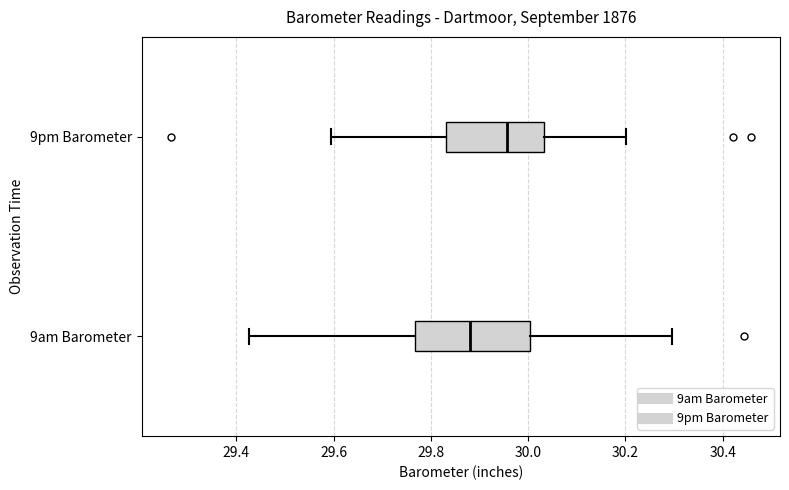

Reading bottom to top, read every box against the x-axis: the position of its median line, the range the box covers, and the ends of its whiskers. The values are not printed on the chart, so give them approximately, as read against the axis.

9am Barometer: median 29.88, box 29.76 to 30.00, whiskers 29.42 to 30.30
9pm Barometer: median 29.96, box 29.84 to 30.04, whiskers 29.60 to 30.20